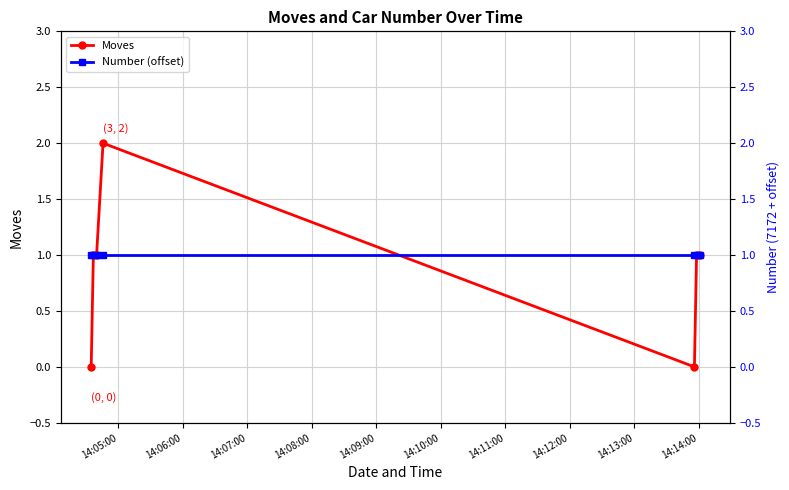

List the labels in order of Number (offset) value, smallest first.

14:05:00, 14:06:00, 14:07:00, 14:08:00, 14:09:00, 14:10:00, 14:11:00